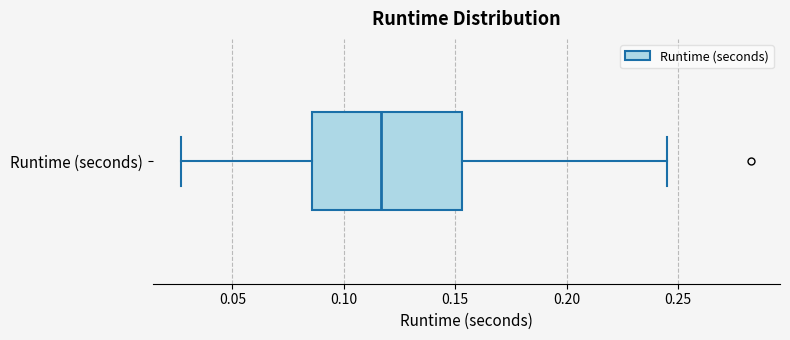

Transcribe this box plot: give where the median line is, the range the box spans, and where the two whiskers end, as read against the x-axis. The values are not printed on the chart, so give them approximately, as read against the axis.

median 0.115, box 0.085 to 0.155, whiskers 0.025 to 0.245